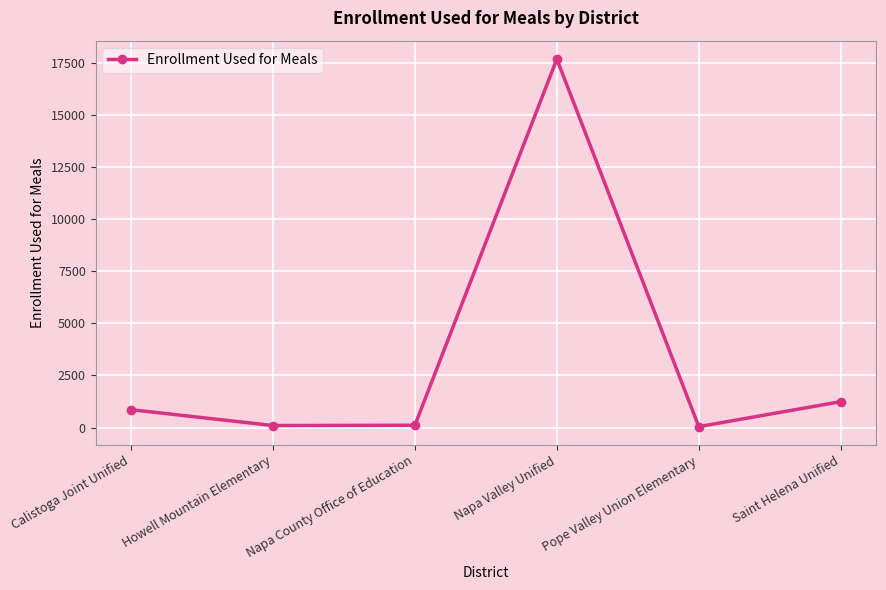

What is the difference between the values at Pope Valley Union Elementary and Calistoga Joint Unified?

814